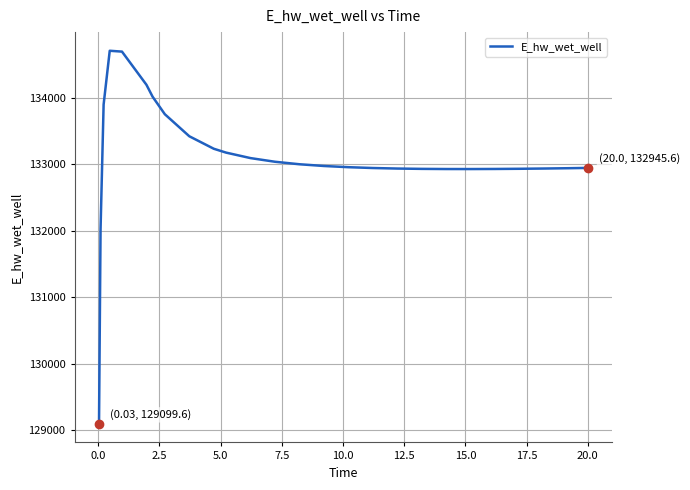

Is this an area chart (filled region under the line)?

No